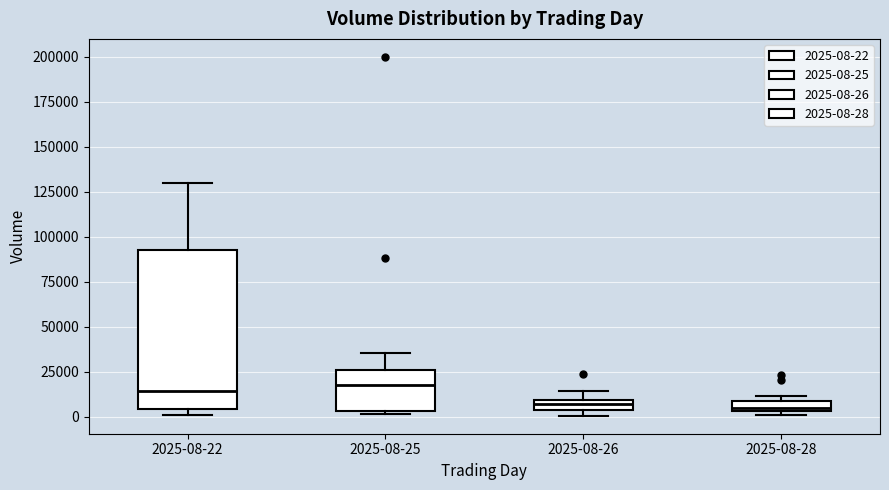

Which box is the tallest, from its lower edge to its upper edge?

2025-08-22